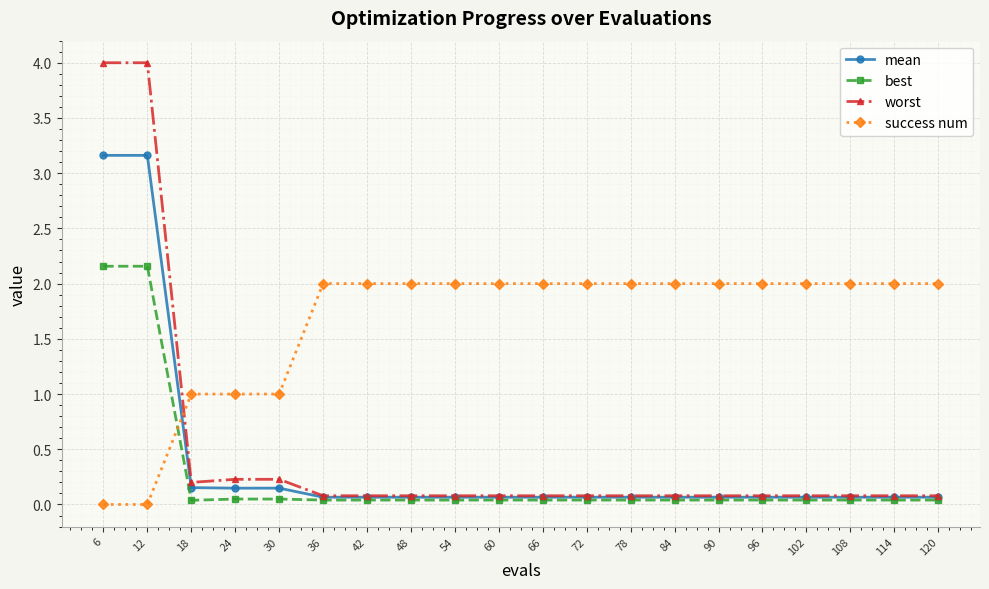

Which series has the widest spread of values?

worst